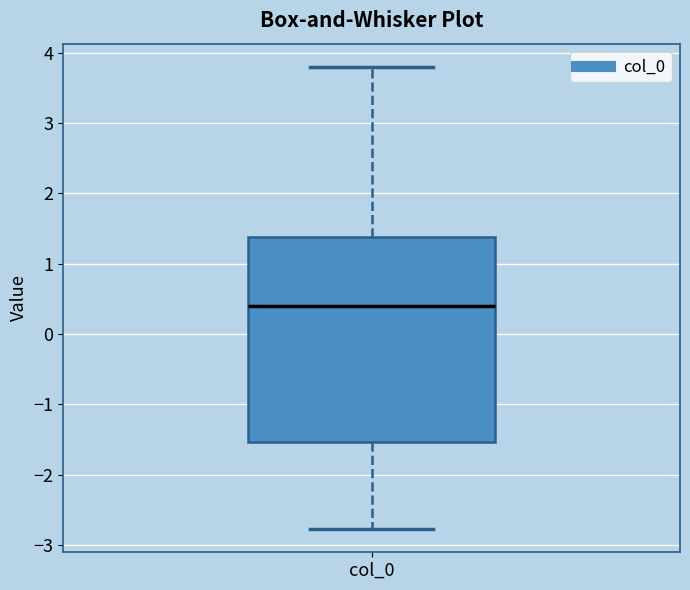

Read this box plot against the y-axis: the position of the median line, the range covered by the box, and the ends of both whiskers. The values are not printed on the chart, so give them approximately, as read against the axis.

median 0.4, box -1.5 to 1.4, whiskers -2.8 to 3.8